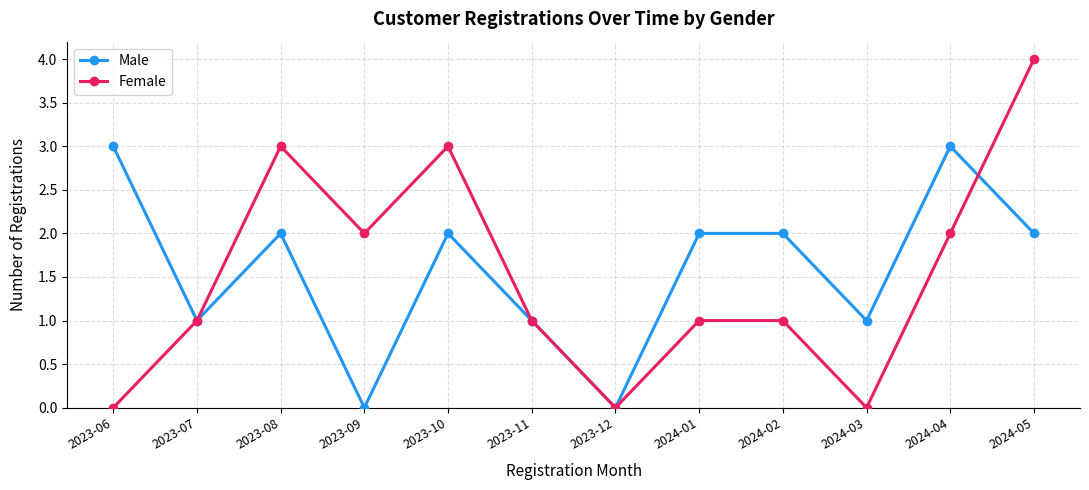

Reading left to right, transcribe all the data shown in this chart.

Male: 3	1	2	0	2	1	0	2	2	1	3	2
Female: 0	1	3	2	3	1	0	1	1	0	2	4